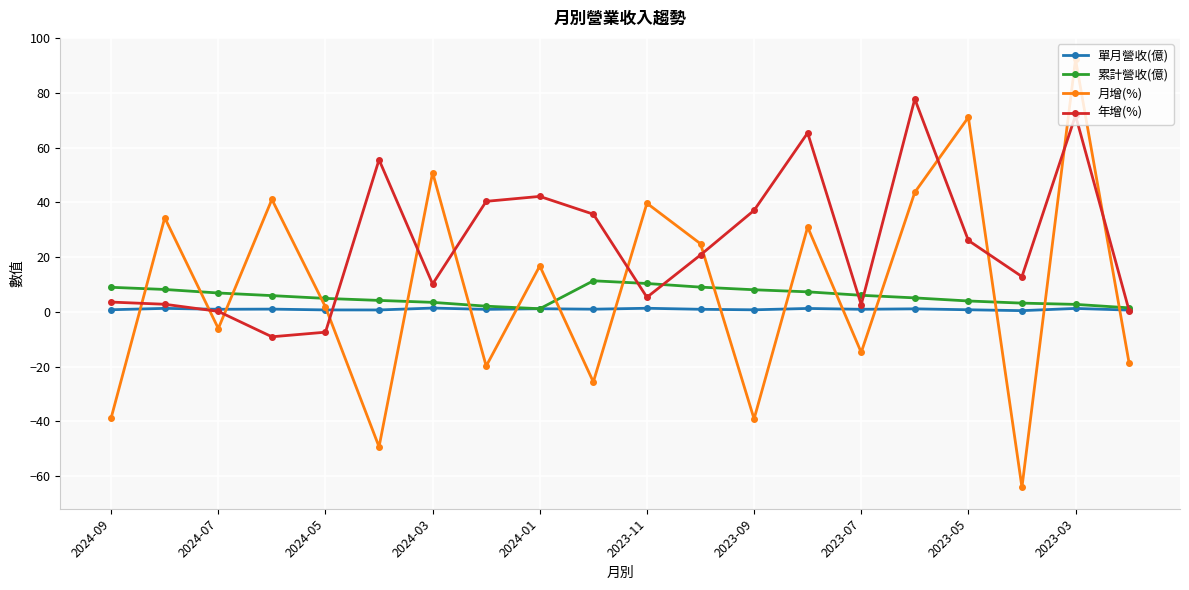

Which series has the largest total across all categories?

年增(%)